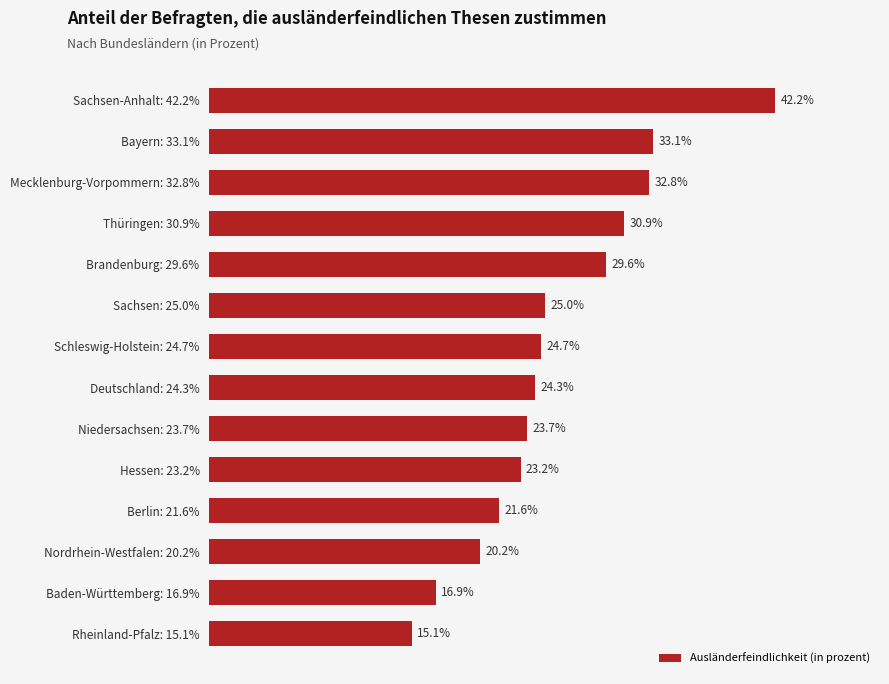

Which has a higher value, Thüringen: 30.9% or Berlin: 21.6%?

Thüringen: 30.9%